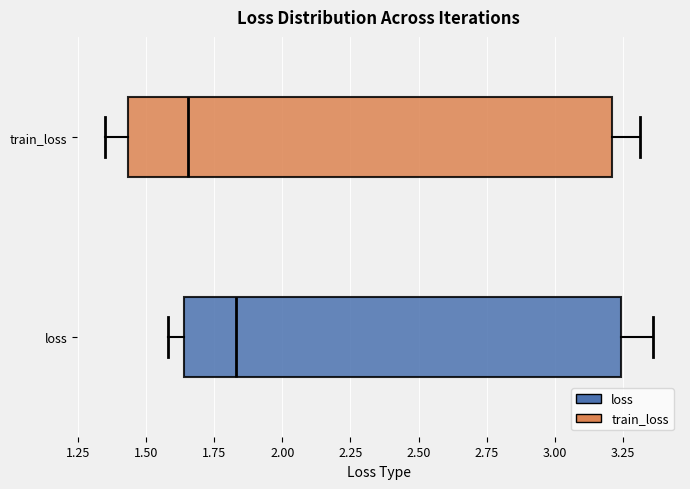

Reading bottom to top, read every box against the x-axis: the position of its median line, the range the box covers, and the ends of its whiskers. The values are not printed on the chart, so give them approximately, as read against the axis.

loss: median 1.85, box 1.65 to 3.25, whiskers 1.60 to 3.35
train_loss: median 1.65, box 1.45 to 3.20, whiskers 1.35 to 3.30